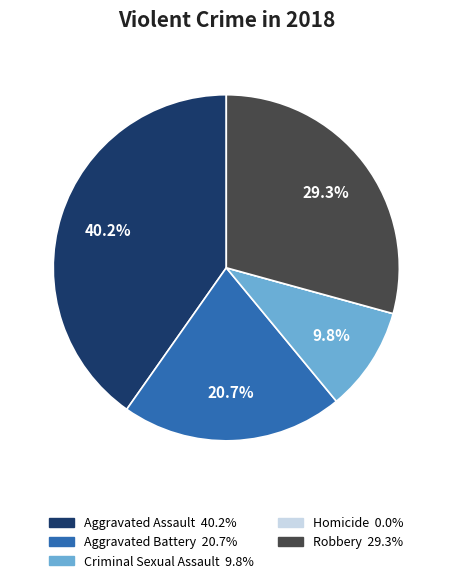

To the nearest percent, what percentage of the pie is Aggravated Battery?

21%